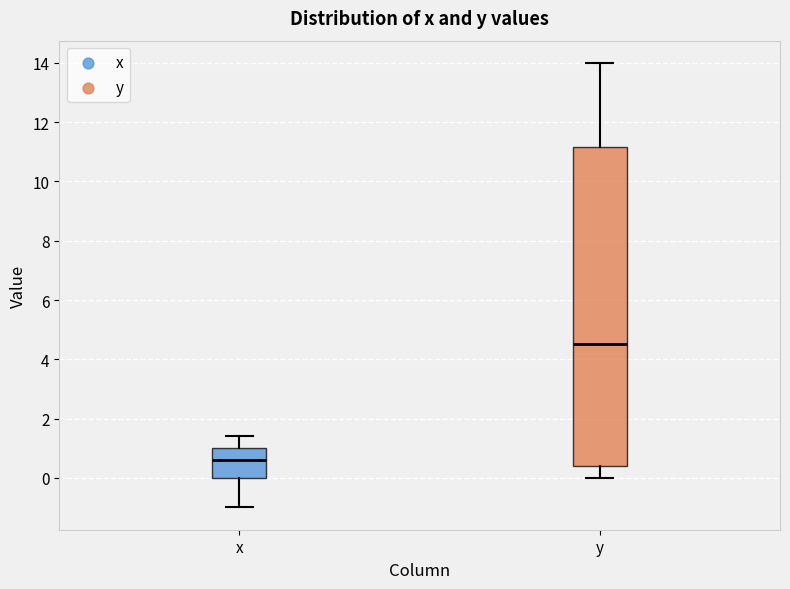

Where does the median line of the box for y sit on the y-axis? The values are not printed on the chart, so give them approximately, as read against the axis.

4.6